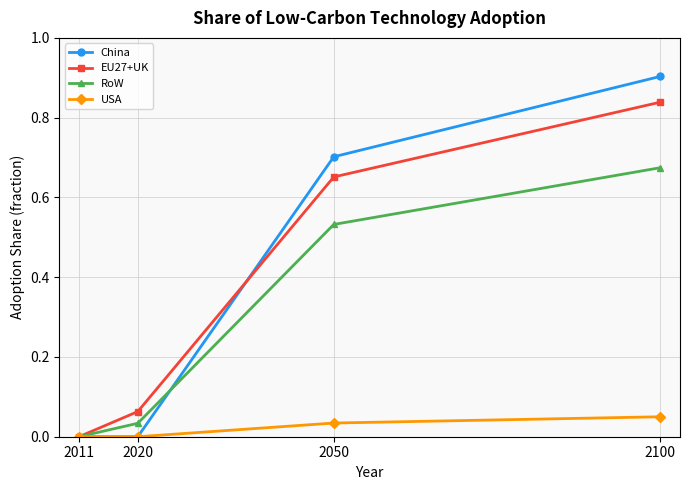

Which category has the highest value across all series?

2100